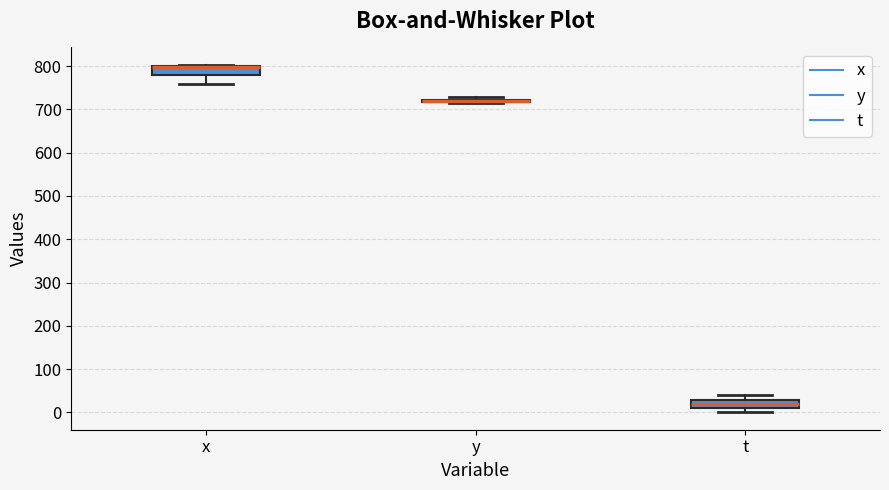

Reading left to right, transcribe this box plot: for each box, give where its median line is, the range the box spans, and where its two whiskers end, as read against the y-axis. The values are not printed on the chart, so give them approximately, as read against the axis.

x: median 800 (drawn on the box's upper edge), box 780 to 800, whiskers 760 to 800
y: box collapsed to a line at 720, whiskers 720 to 730
t: median 20, box 10 to 30, whiskers 0 to 40